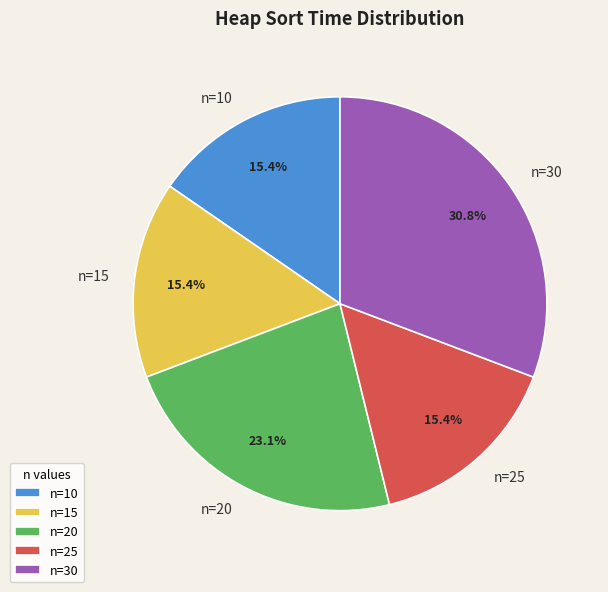

The n=10 slice represents 15% of the pie. True or false?

True